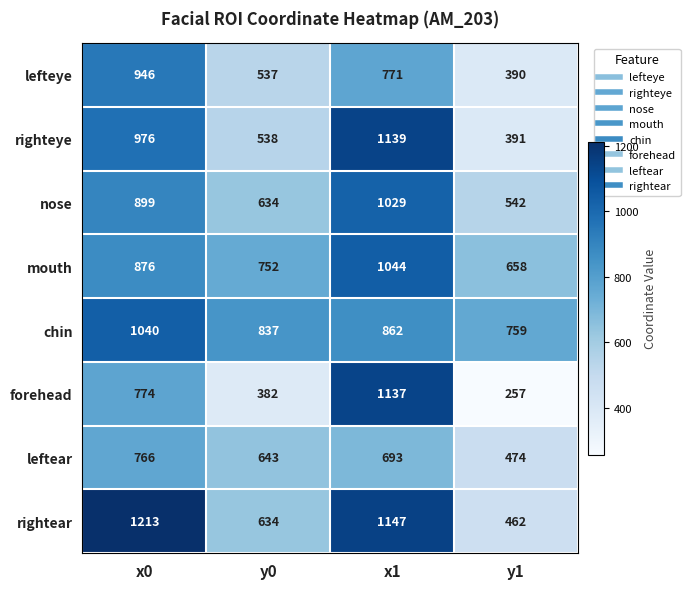

At which category is the sum across all series the highest?

x1